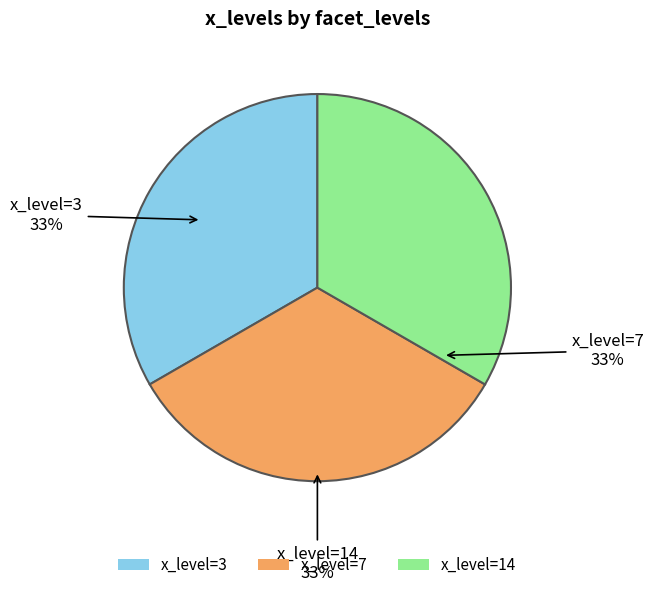

Is it true that x_level=7 is 41% of the pie?

False